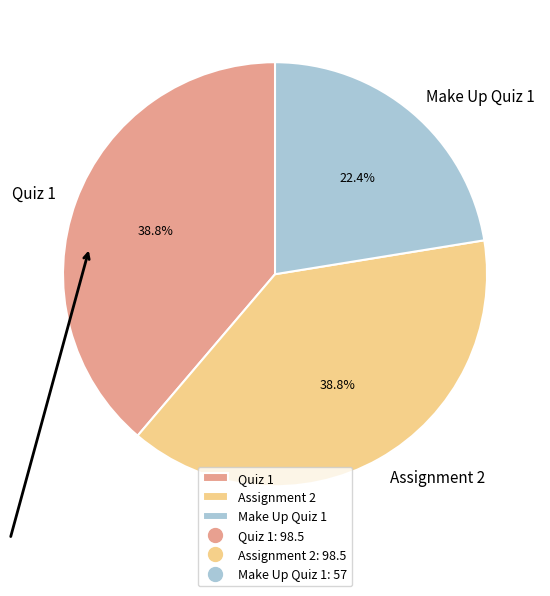

Count the number of slices in the pie.

3